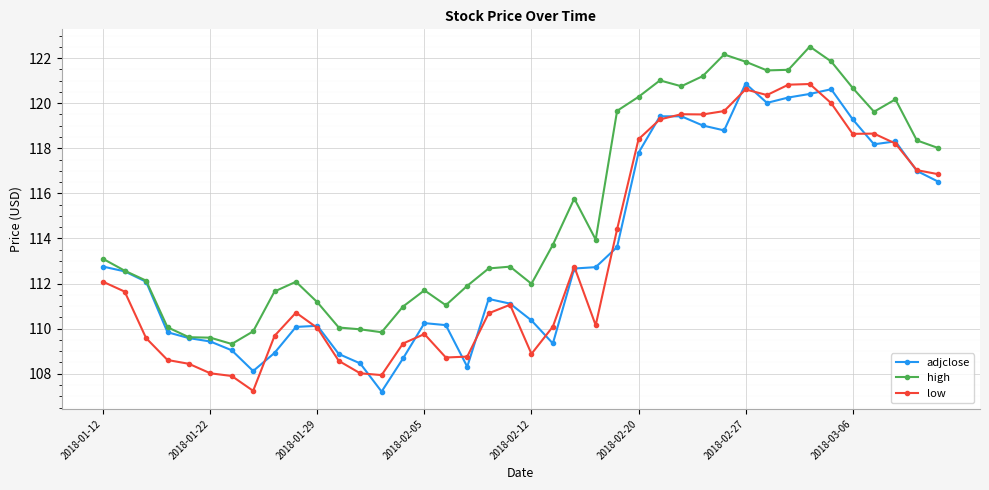

What is the minimum value shown in the chart?

107.2